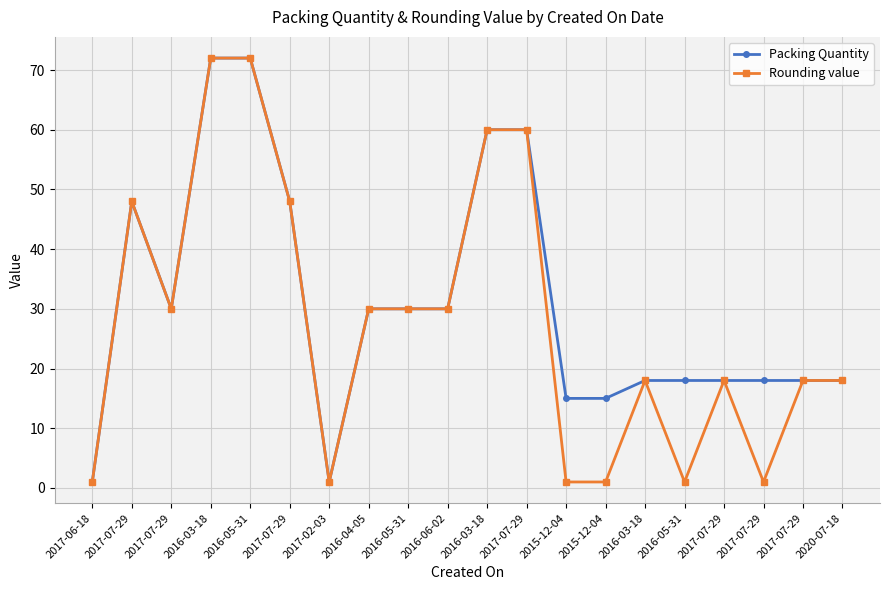

True or false: Packing Quantity and Rounding value cross at least once.

False